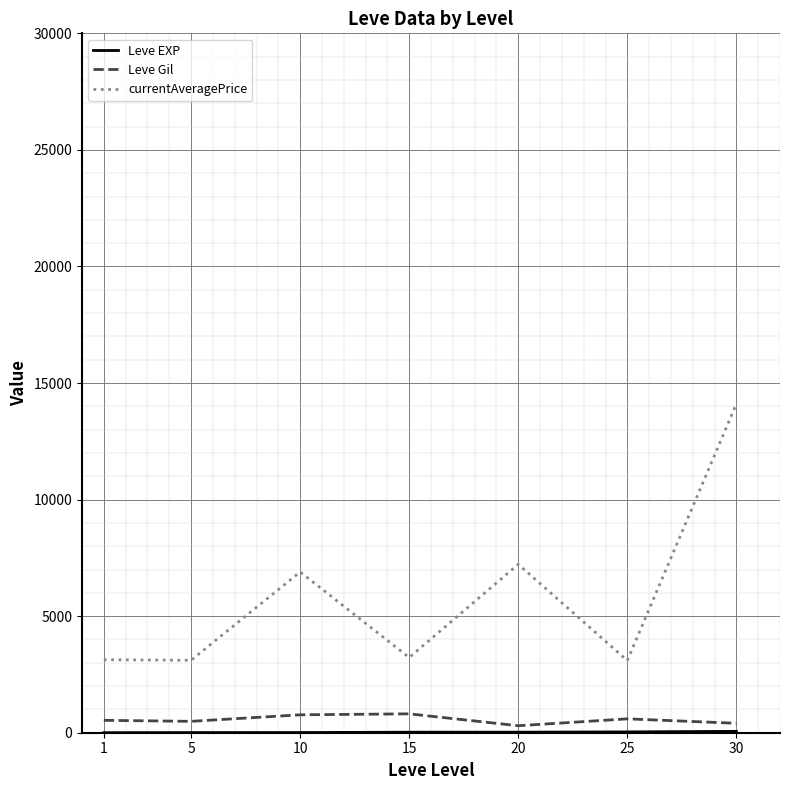

Read the currentAveragePrice value at 30.

14105.5